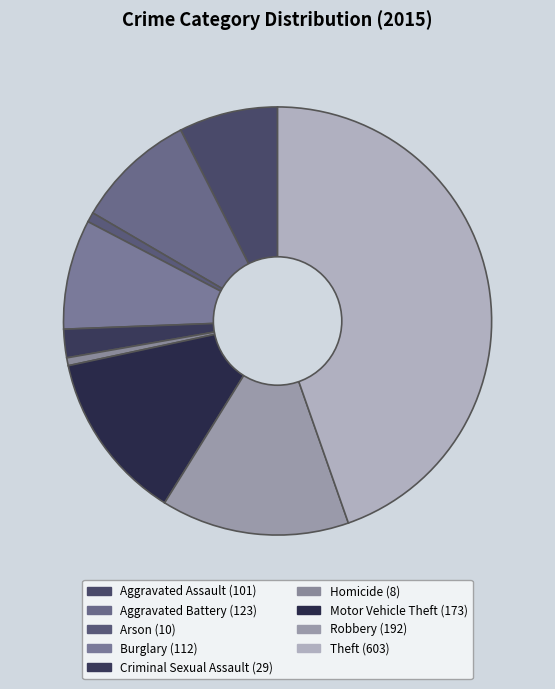

Does Criminal Sexual Assault represent more than half of the total?

No